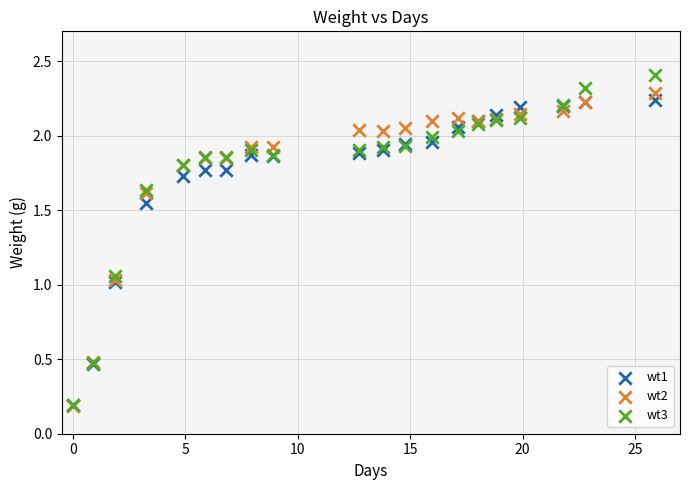

What are all the series names shown in the legend?

wt1, wt2, wt3